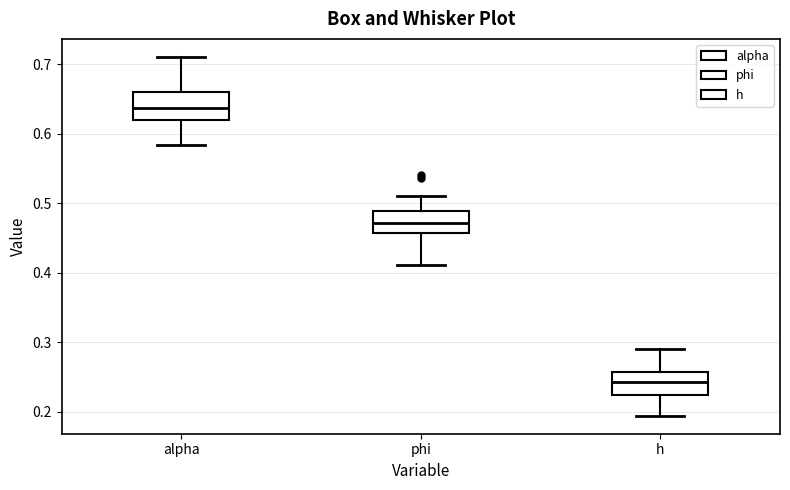

Where is the lower edge of the box for phi on the y-axis? The values are not printed on the chart, so give them approximately, as read against the axis.

0.46